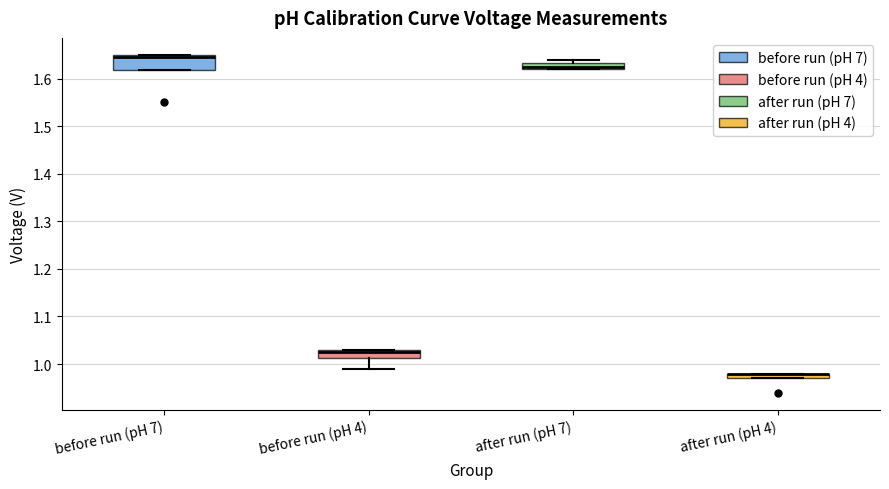

Comparing the boxes themselves (not the whiskers), which one is the tallest?

before run (pH 7)